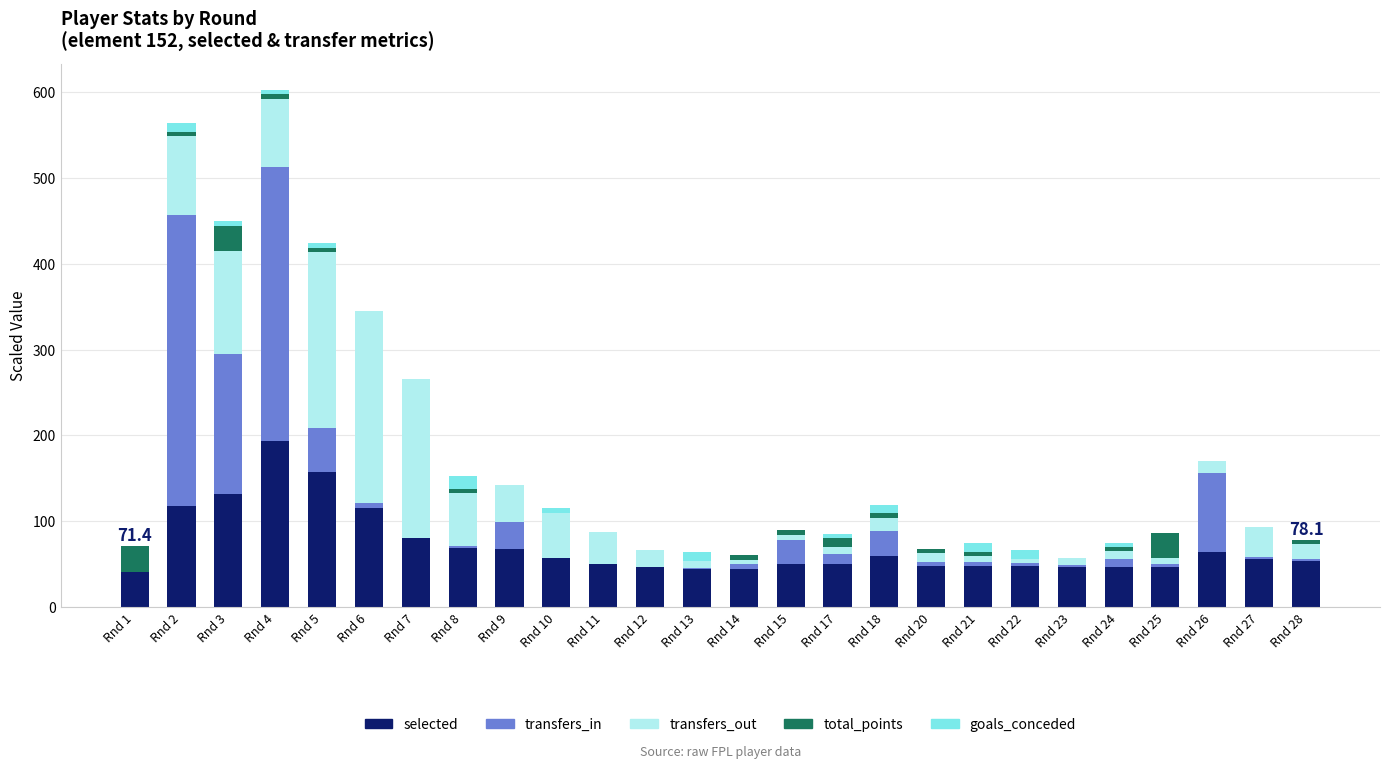

What is the highest value of the selected series?

193.3